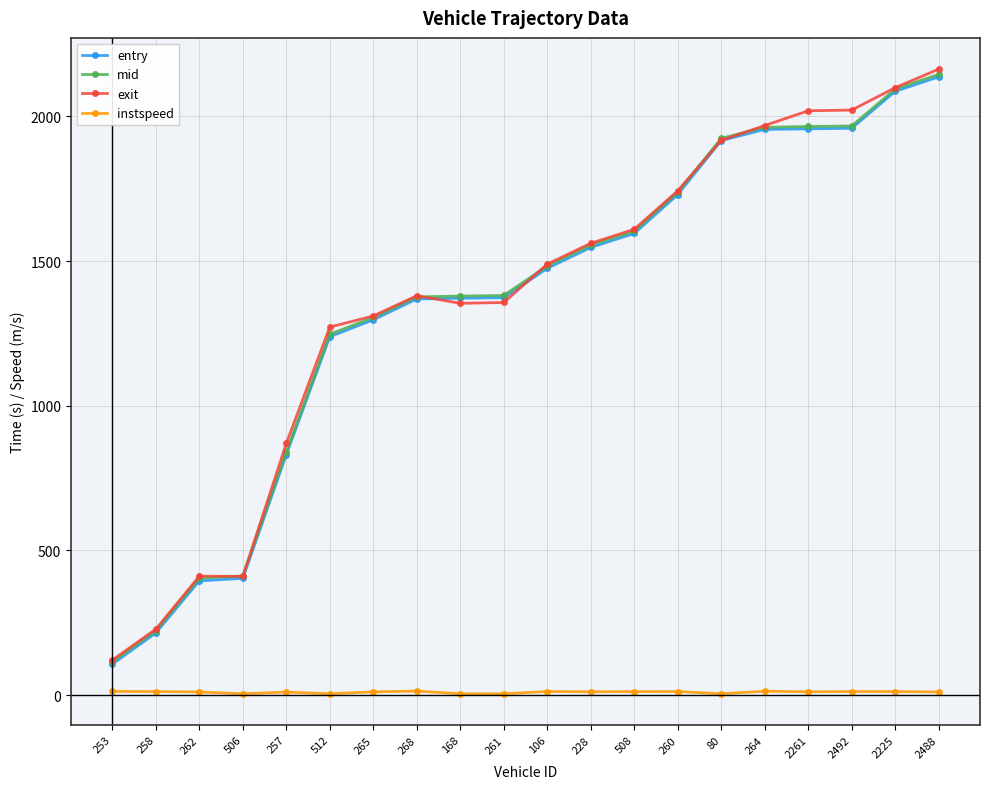

At which category is the sum across all series the highest?

2488